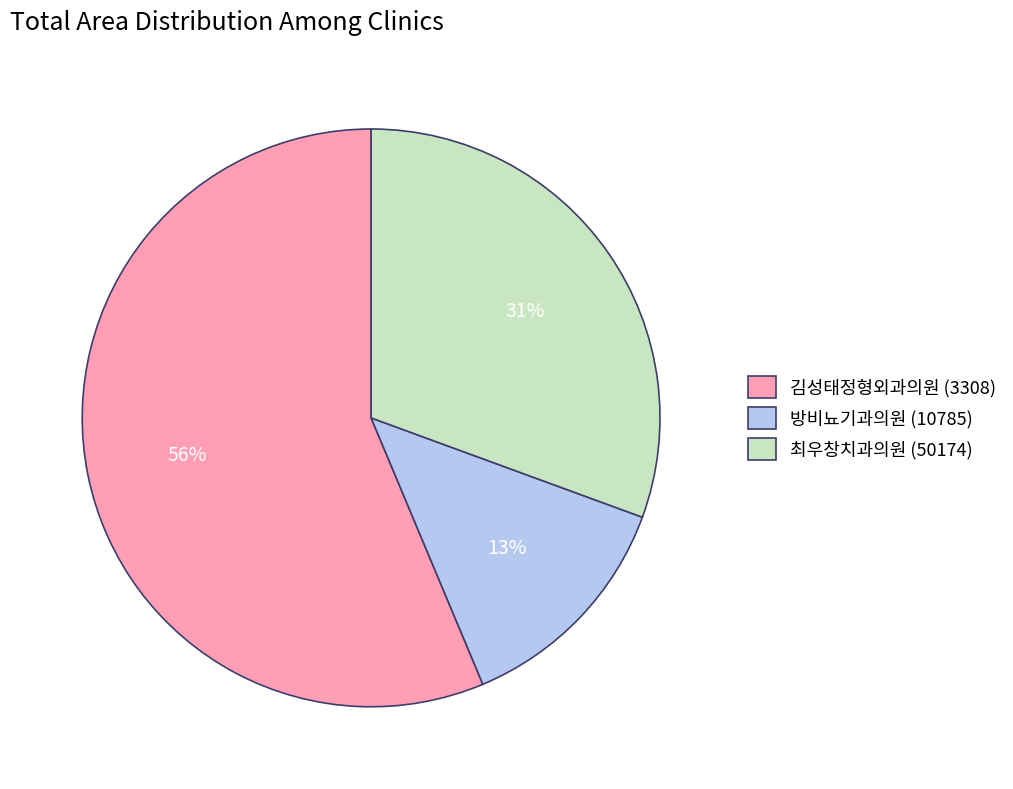

What is the largest slice in the pie chart?

김성태정형외과의원 (3308)